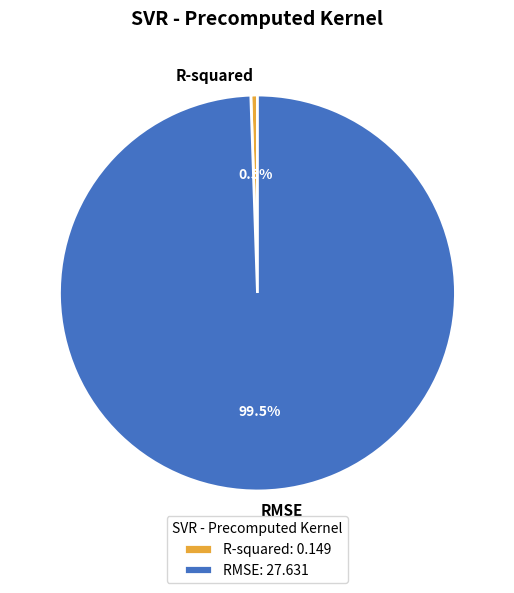

Count the number of slices in the pie.

2